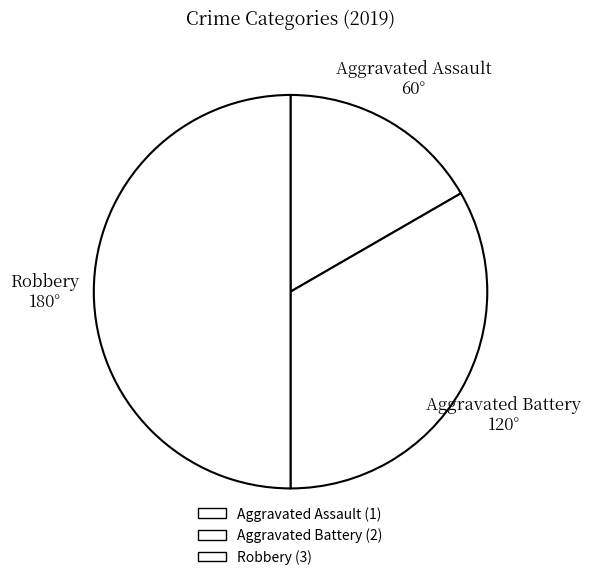

Does Aggravated Assault represent more than half of the total?

No